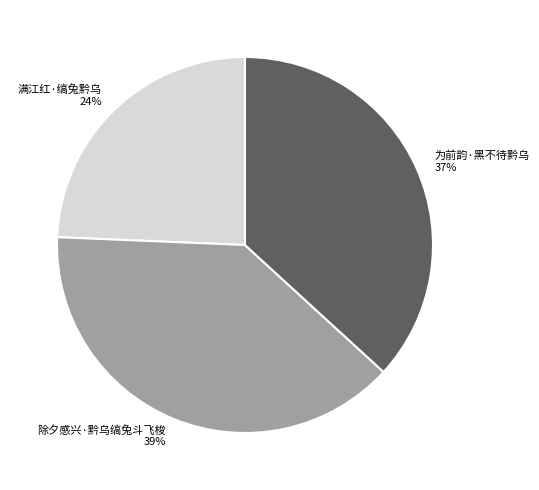

Does 满江红·缟兔黔乌 account for over 50% of the chart?

No